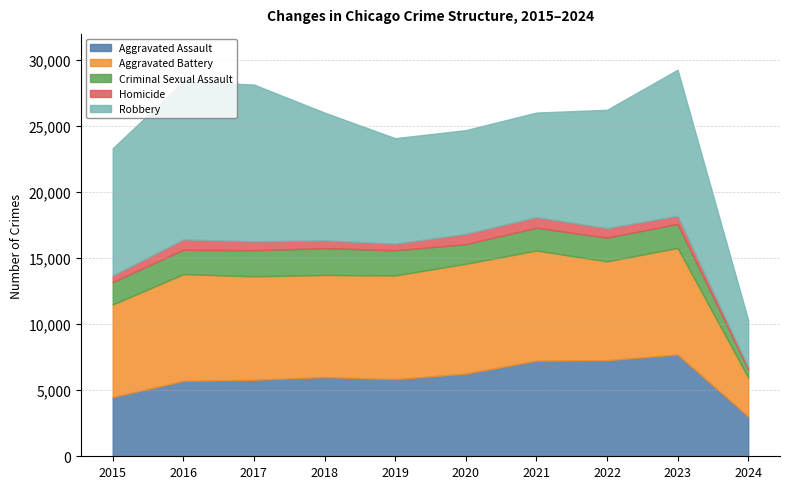

What are all the series names shown in the legend?

Aggravated Assault, Aggravated Battery, Criminal Sexual Assault, Homicide, Robbery